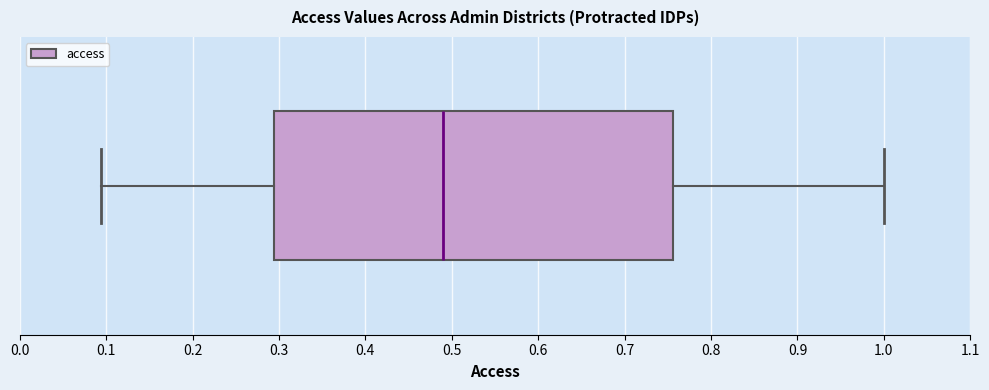

Where does the median line of the box sit on the x-axis? The values are not printed on the chart, so give them approximately, as read against the axis.

0.49